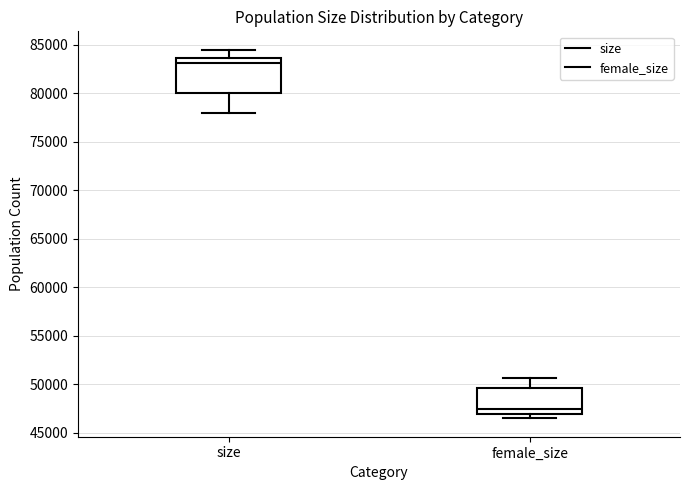

Reading left to right, read every box against the y-axis: the position of its median line, the range the box covers, and the ends of its whiskers. The values are not printed on the chart, so give them approximately, as read against the axis.

size: median 83000, box 80000 to 83500, whiskers 78000 to 84500
female_size: median 47500, box 47000 to 49500, whiskers 46500 to 50500